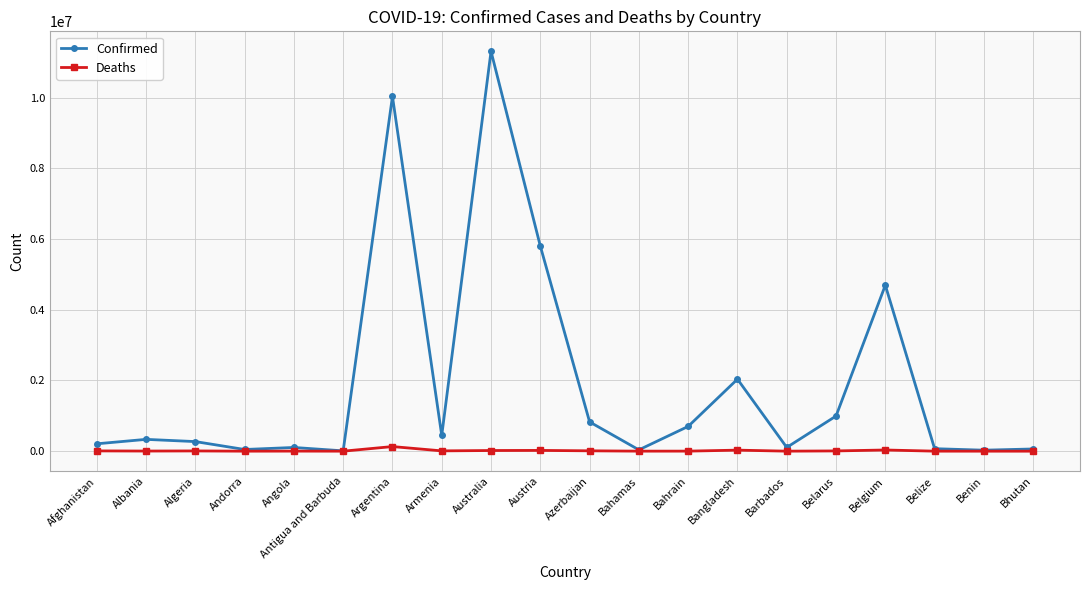

What is the label of the 16th point from the left?

Belarus